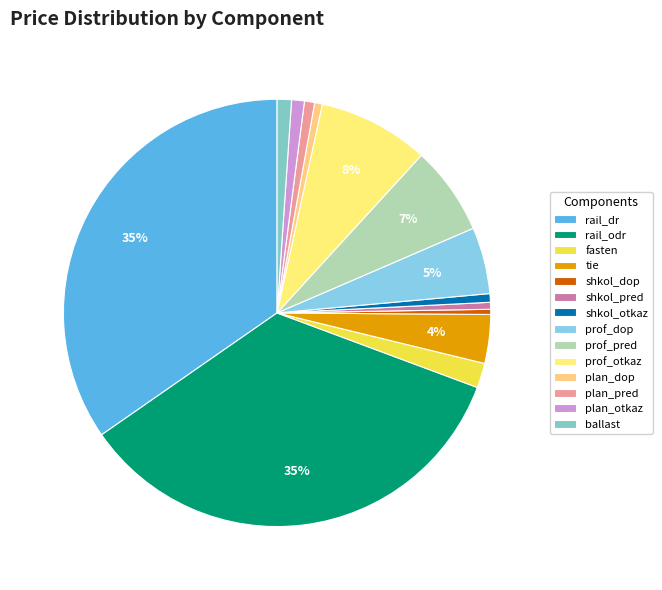

Does any single category account for the majority?

No